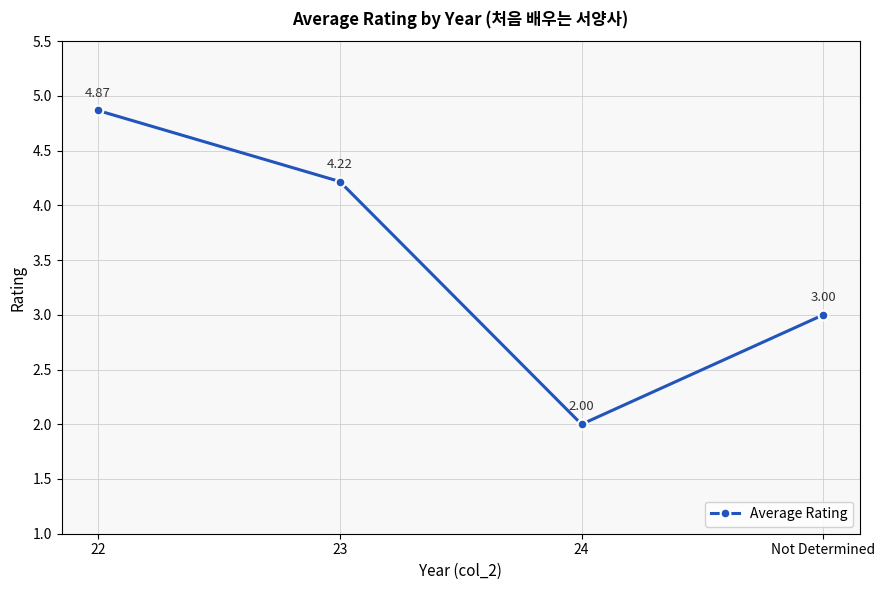

What is the change in value from 23 to Not Determined?

-1.2